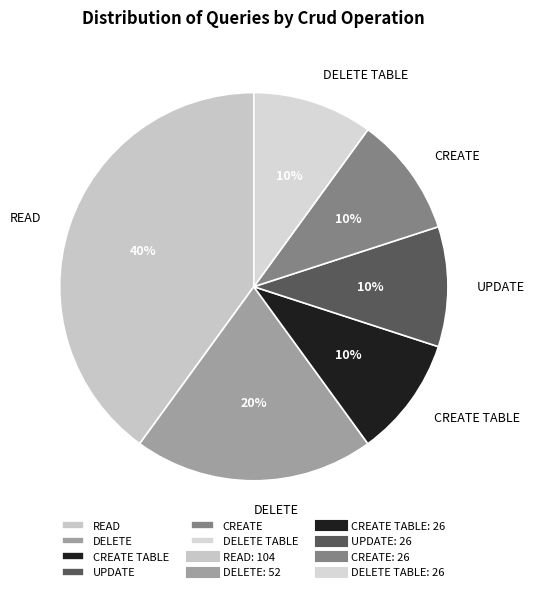

To the nearest percent, what is the difference between the largest and smallest slice percentages?

30%